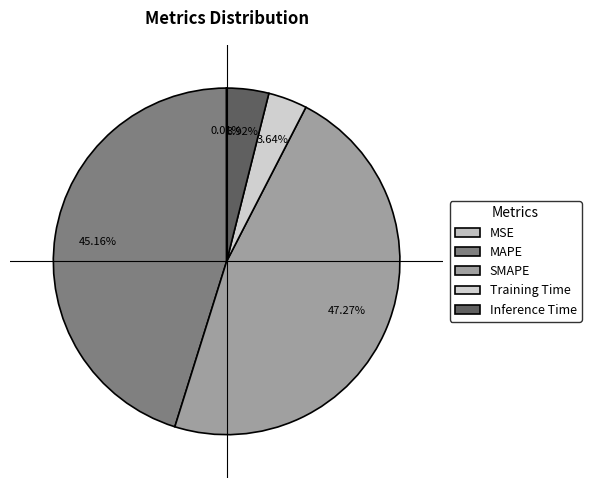

Is the sum of MSE and SMAPE greater than half?

No